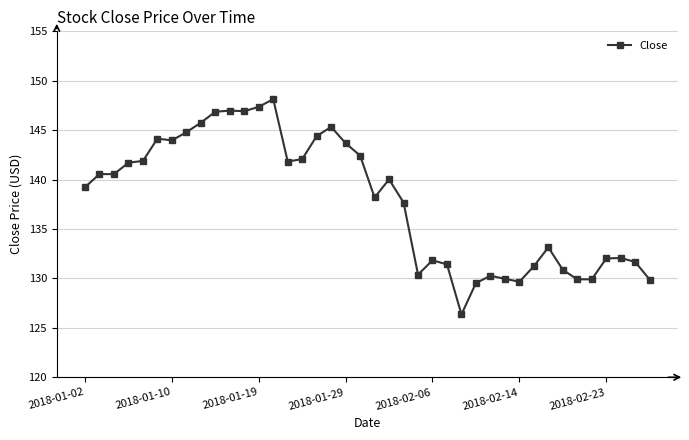

What is the smallest value displayed?

126.4